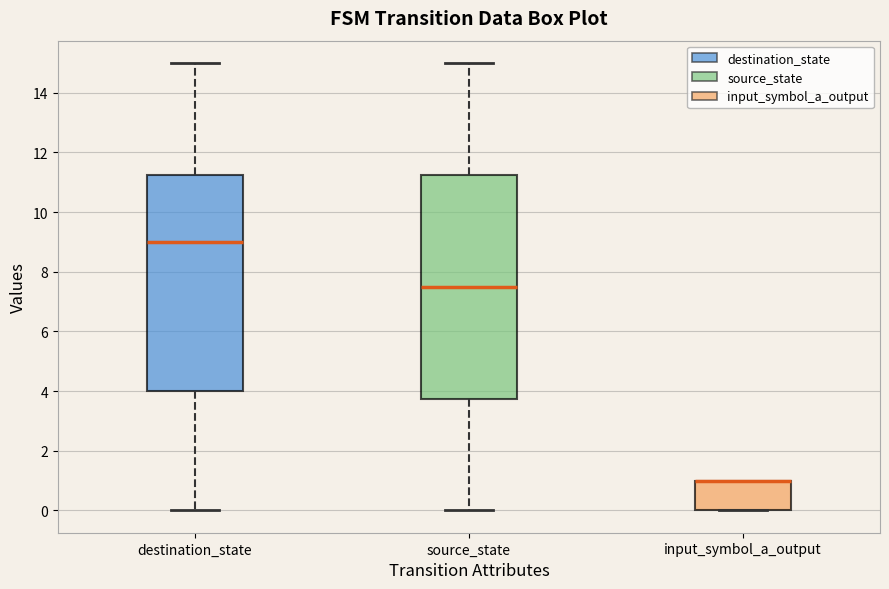

Reading left to right, read every box against the y-axis: the position of its median line, the range the box covers, and the ends of its whiskers. The values are not printed on the chart, so give them approximately, as read against the axis.

destination_state: median 9.0, box 4.0 to 11.2, whiskers 0.0 to 15.0
source_state: median 7.6, box 3.8 to 11.2, whiskers 0.0 to 15.0
input_symbol_a_output: median 1.0 (drawn on the box's upper edge), box 0.0 to 1.0, whiskers 0.0 to 1.0